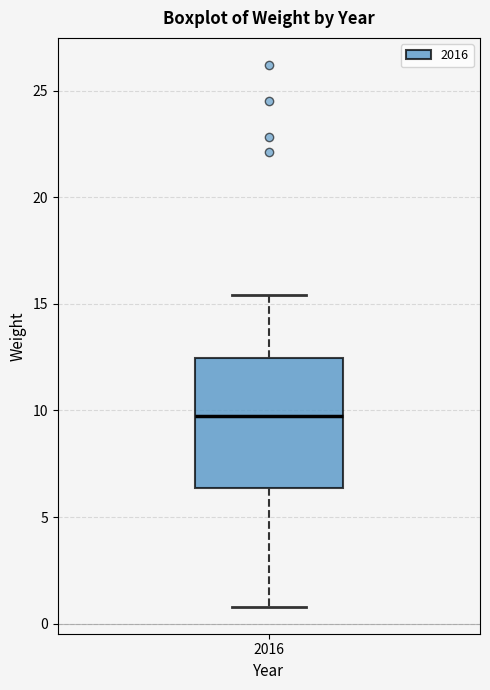

Where does the median line of the box at x = 2016 sit on the y-axis? The values are not printed on the chart, so give them approximately, as read against the axis.

10.0